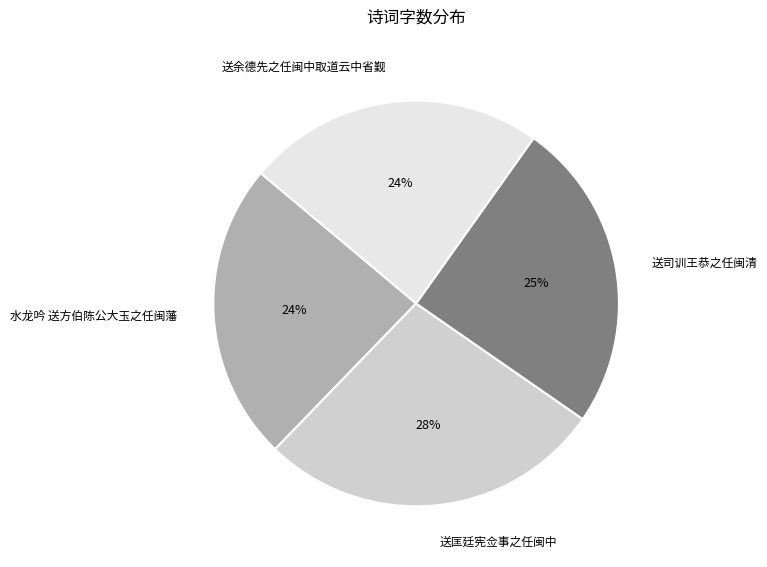

How many segments does this pie chart have?

4